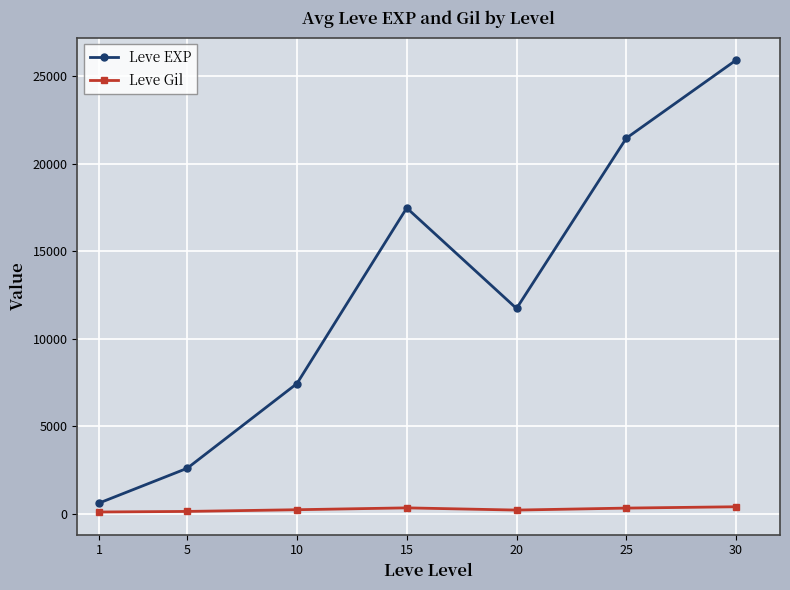

Is the value of Leve Gil at 25 greater than the value of Leve EXP at 20?

No